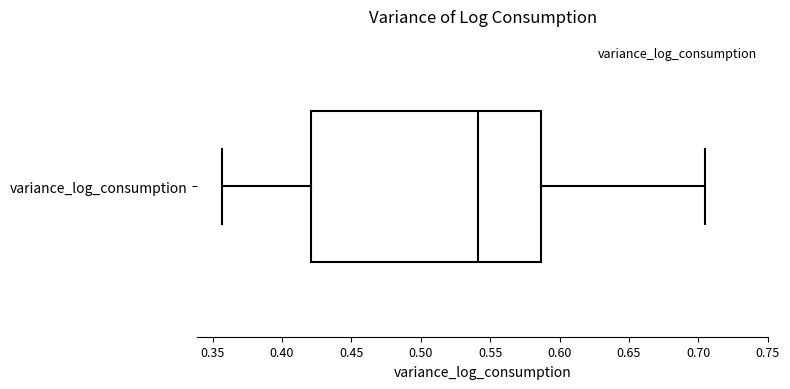

Read this box plot against the x-axis: the position of the median line, the range covered by the box, and the ends of both whiskers. The values are not printed on the chart, so give them approximately, as read against the axis.

median 0.540, box 0.420 to 0.585, whiskers 0.355 to 0.705